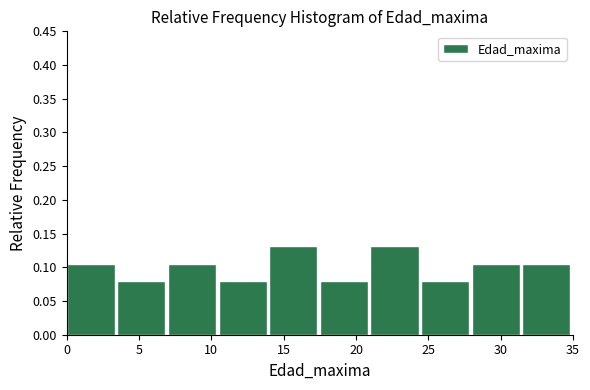

Reading left to right, transcribe this chart: for each bar, give the range it covers on the x-axis and its height. The values are not printed on the chart, so give them approximately, as read against the axis.

0.0 to 3.5: 0.105
3.5 to 7.0: 0.080
7.0 to 10.5: 0.105
10.5 to 14.0: 0.080
14.0 to 17.5: 0.130
17.5 to 21.0: 0.080
21.0 to 24.5: 0.130
24.5 to 28.0: 0.080
28.0 to 31.5: 0.105
31.5 to 35.0: 0.105